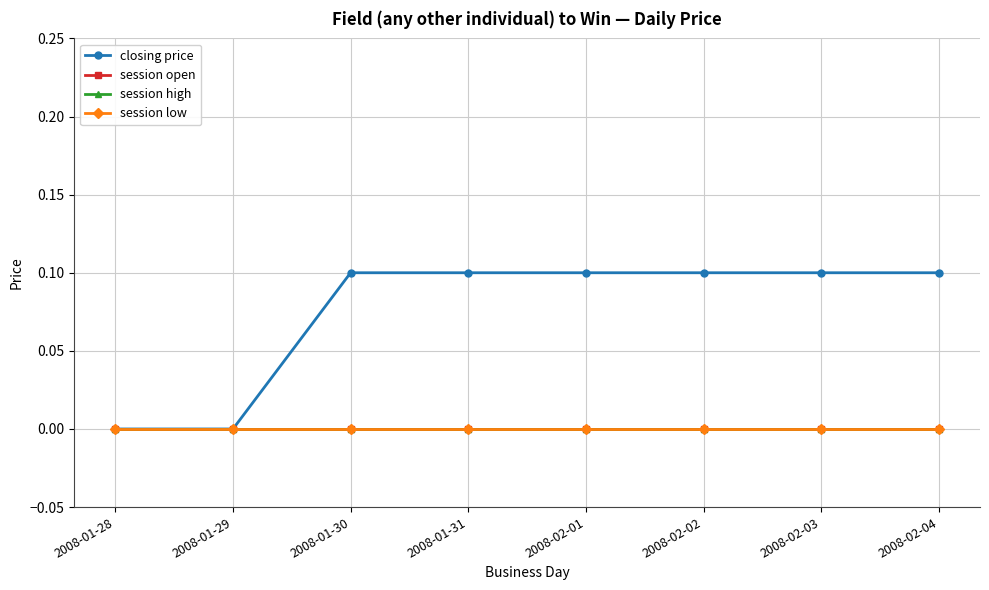

What is the sum of the closing price values at 2008-01-30 and 2008-01-28?

0.1